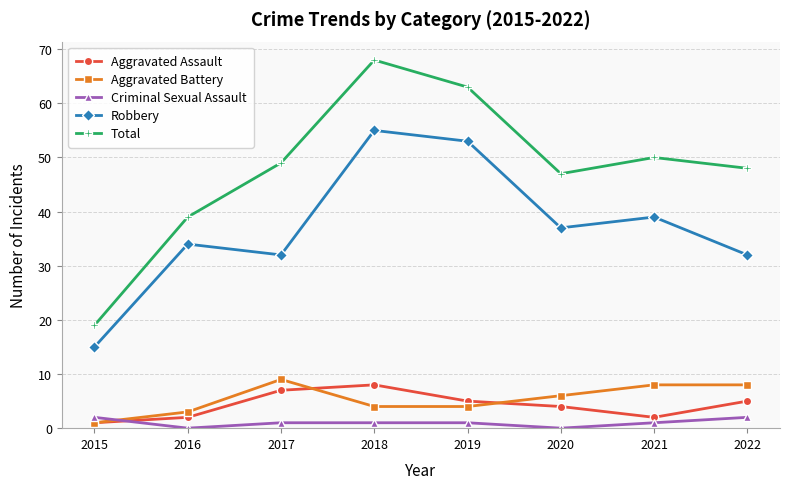

Does the chart have visible grid lines?

Yes